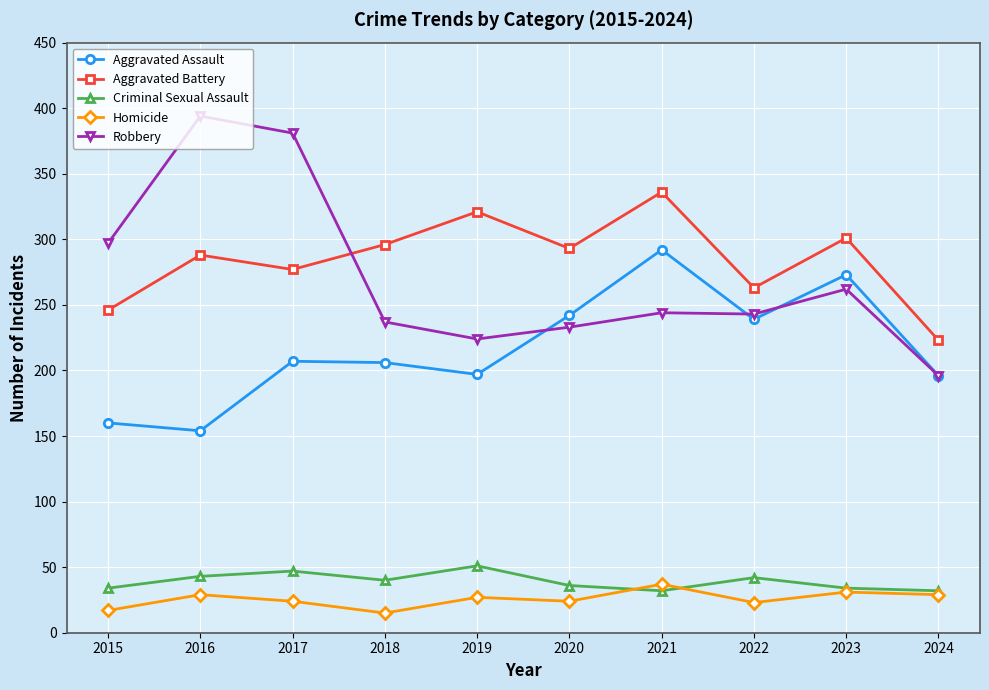

How many lines are shown in the chart?

5